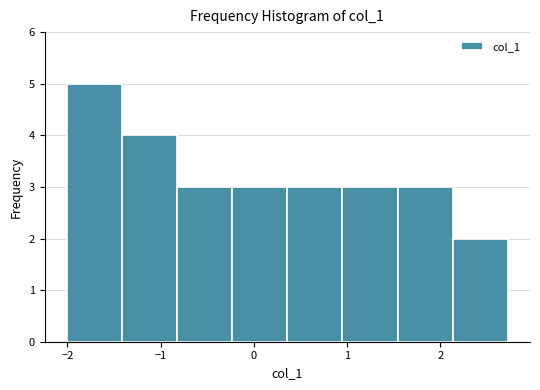

Over which range of the x-axis is the bar tallest?

-2.0 to -1.4